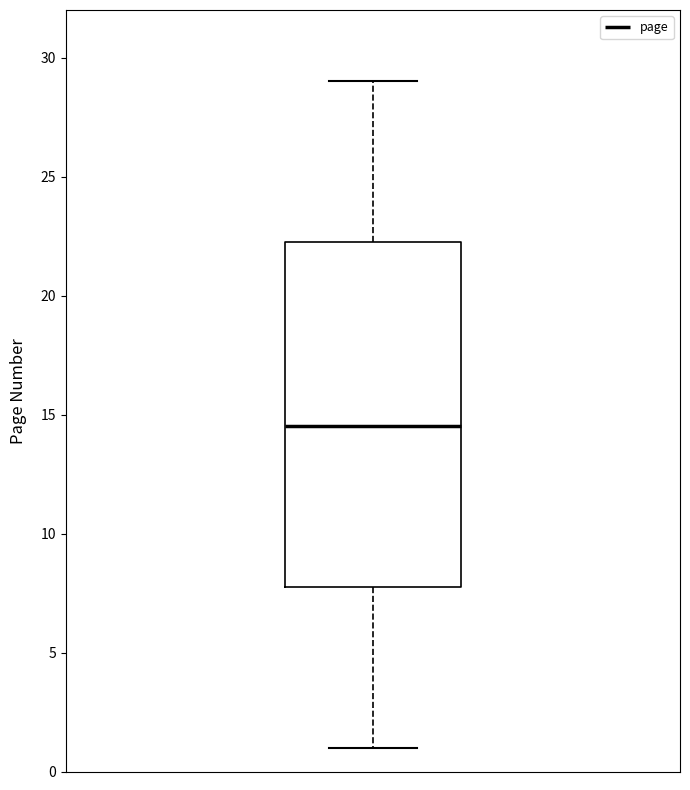

Transcribe this box plot: give where the median line is, the range the box spans, and where the two whiskers end, as read against the y-axis. The values are not printed on the chart, so give them approximately, as read against the axis.

median 14.5, box 8.0 to 22.5, whiskers 1.0 to 29.0